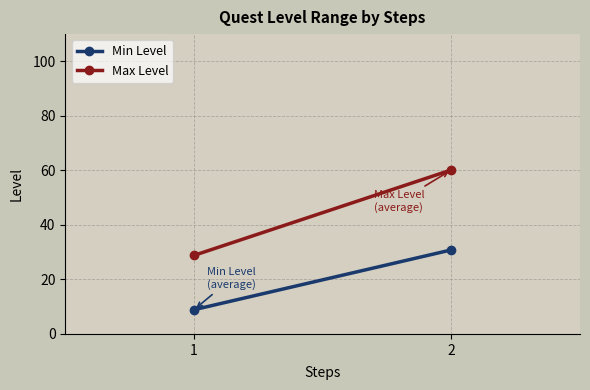

What is the average value of the Min Level series?

19.9